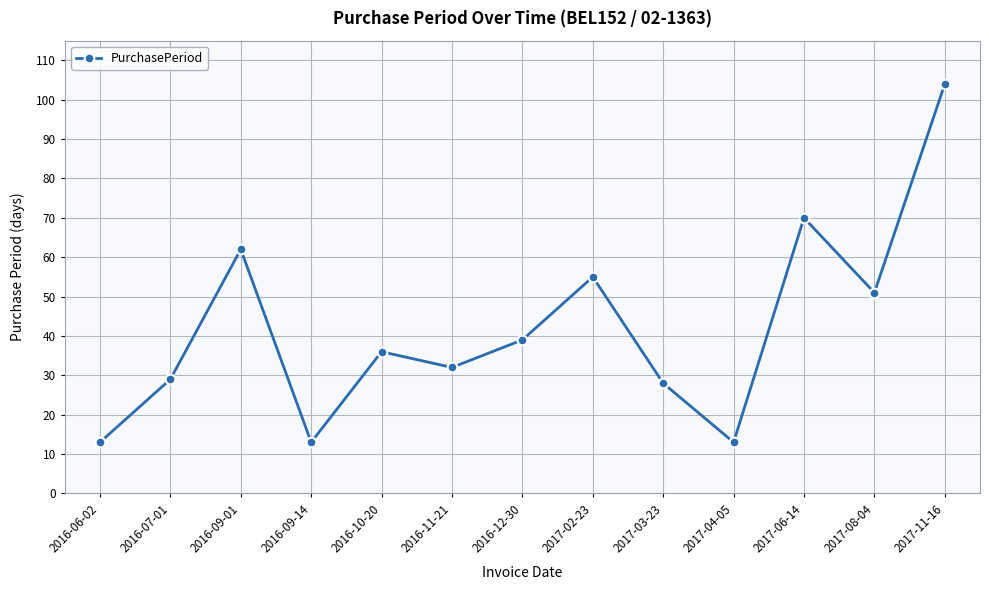

Which has a higher value, 2016-12-30 or 2016-10-20?

2016-12-30